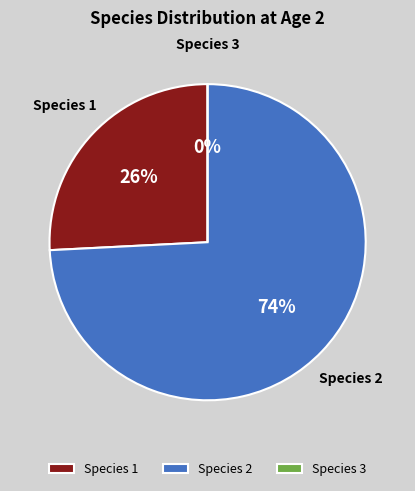

Between Species 1 and Species 2, which is larger?

Species 2